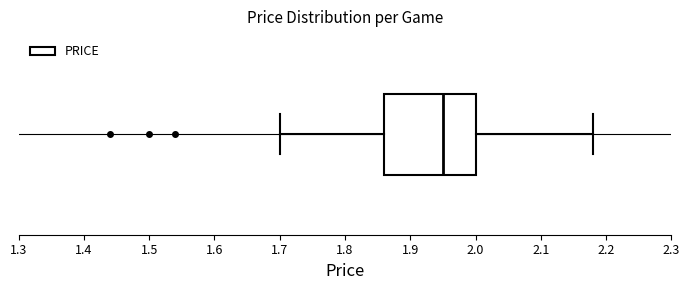

Read this box plot against the x-axis: the position of the median line, the range covered by the box, and the ends of both whiskers. The values are not printed on the chart, so give them approximately, as read against the axis.

median 1.95, box 1.86 to 2.00, whiskers 1.70 to 2.18